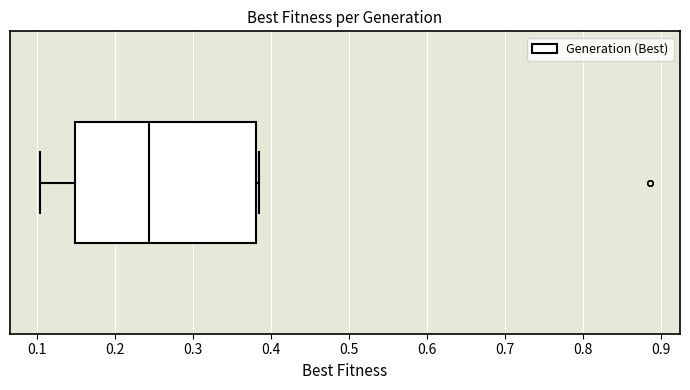

Transcribe this box plot: give where the median line is, the range the box spans, and where the two whiskers end, as read against the x-axis. The values are not printed on the chart, so give them approximately, as read against the axis.

median 0.24, box 0.15 to 0.38, whiskers 0.10 to 0.38 (just right of the box's right edge)